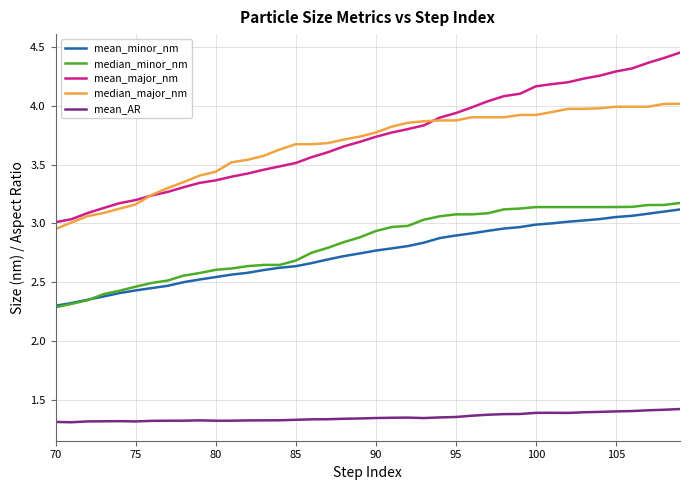

True or false: mean_AR has more than 0 points higher than both neighbors.

True